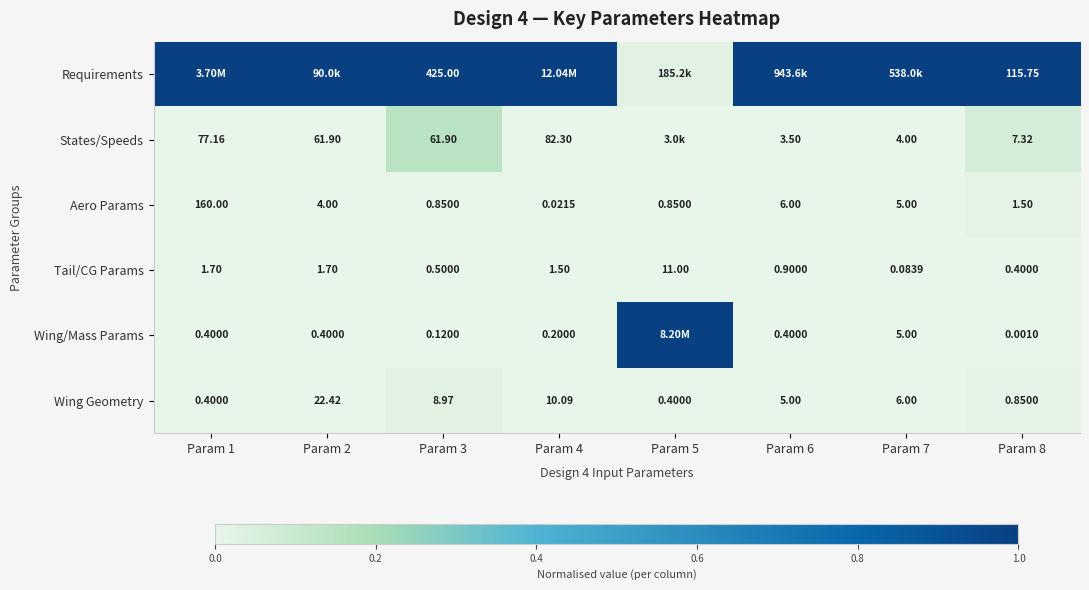

Which category has the lowest value in the Aero Params series?

Param 4